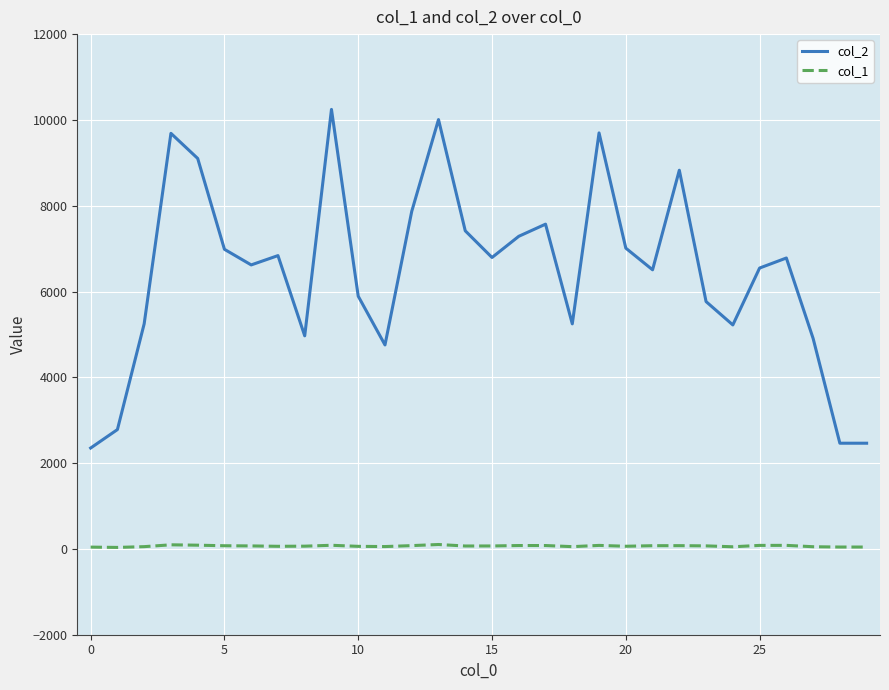

What is the average value of the col_1 series?

68